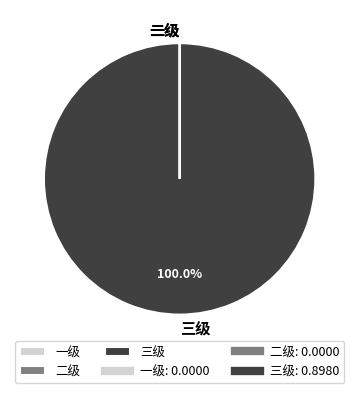

Does 三级 account for over 50% of the chart?

Yes